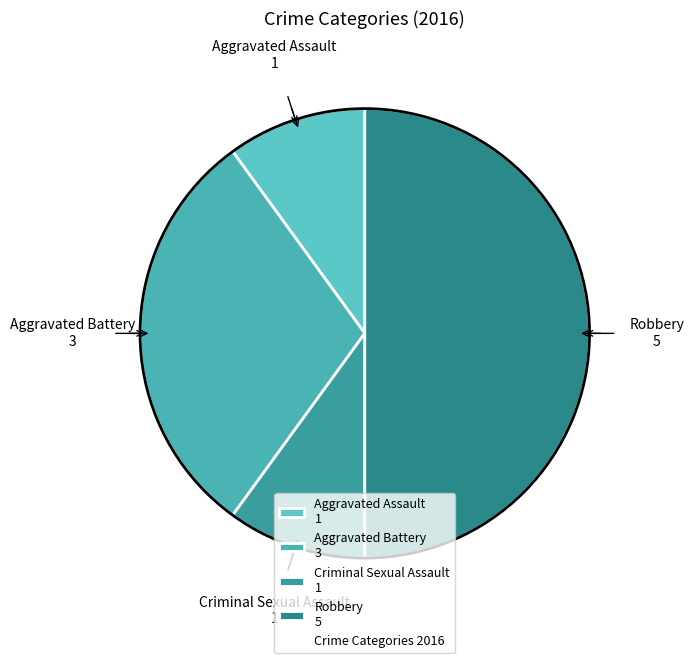

Is the sum of Aggravated Battery 3 and Criminal Sexual Assault 1 greater than half?

No